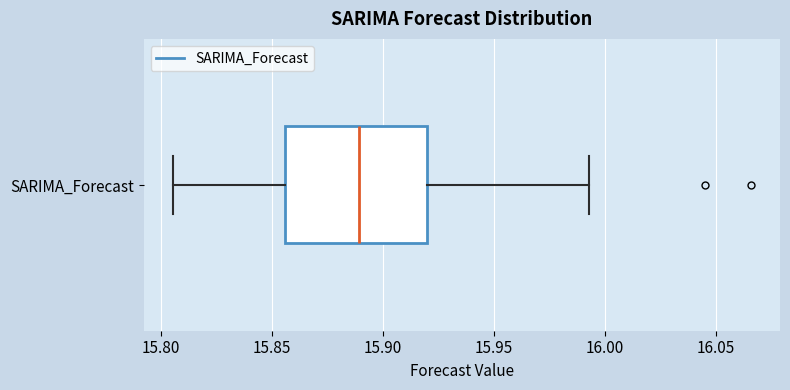

Transcribe this box plot: give where the median line is, the range the box spans, and where the two whiskers end, as read against the x-axis. The values are not printed on the chart, so give them approximately, as read against the axis.

median 15.890, box 15.855 to 15.920, whiskers 15.805 to 15.995